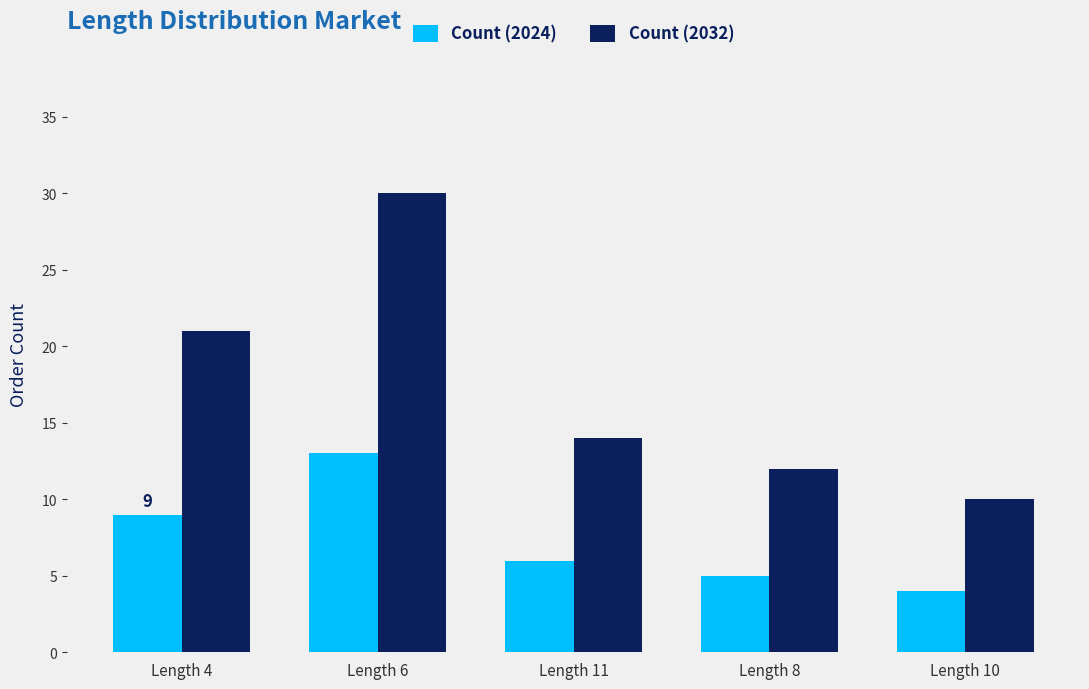

Count the Count (2024) values in the range 5 to 9.

3